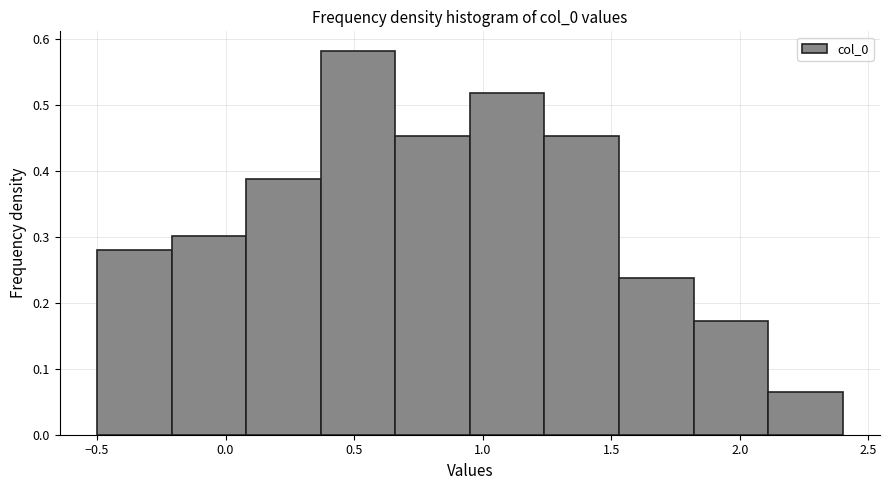

Reading left to right, transcribe this chart: for each bar, give the range it covers on the x-axis and its height. Neither the bar edges nor the heights are printed on the chart, so give them approximately, as read against the axes.

-0.50 to -0.21: 0.28
-0.21 to 0.08: 0.30
0.08 to 0.37: 0.39
0.37 to 0.66: 0.58
0.66 to 0.95: 0.45
0.95 to 1.24: 0.52
1.24 to 1.53: 0.45
1.53 to 1.82: 0.24
1.82 to 2.11: 0.17
2.11 to 2.40: 0.06